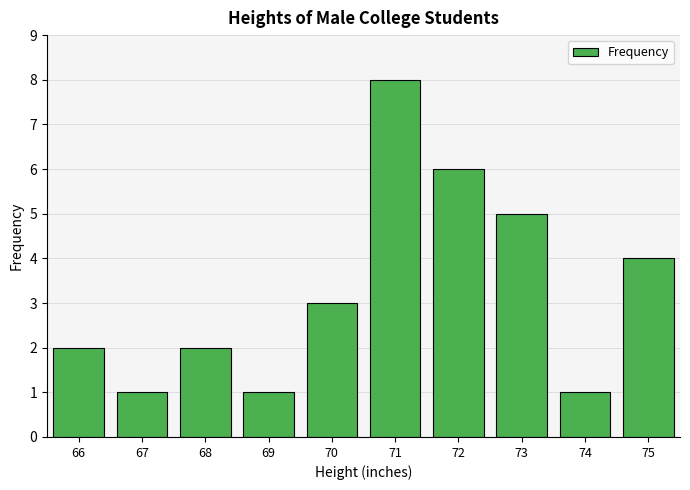

Reading left to right, list all the values displayed in this chart.

66=2	67=1	68=2	69=1	70=3	71=8	72=6	73=5	74=1	75=4